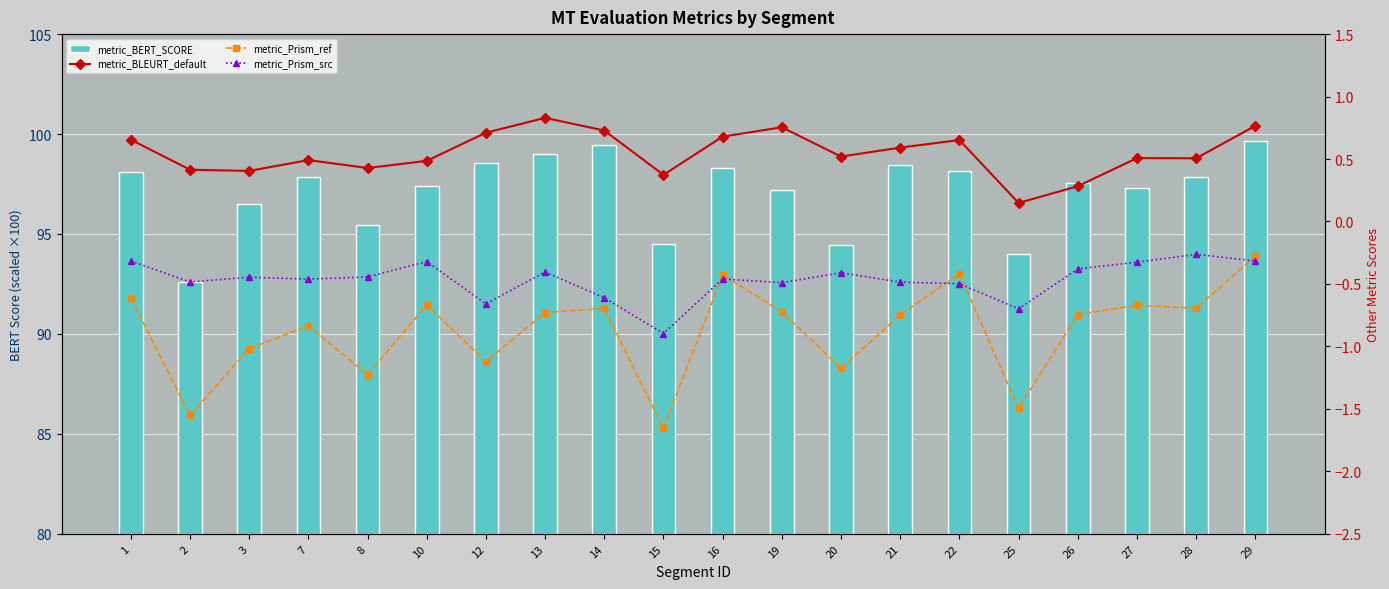

At how many categories does at least one series exceed 8?

20